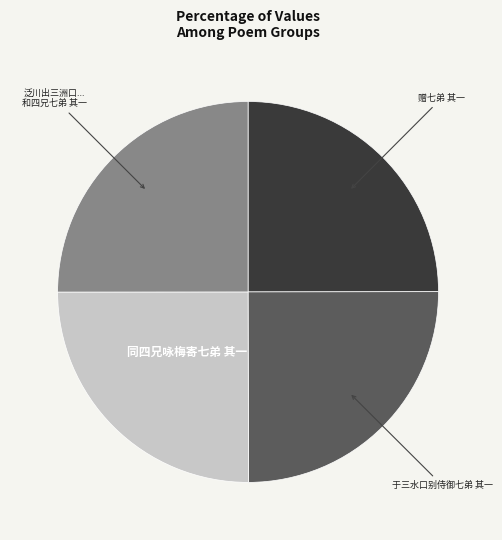

Is it true that 同四兄咏梅寄七弟 其一 is 25% of the pie?

True